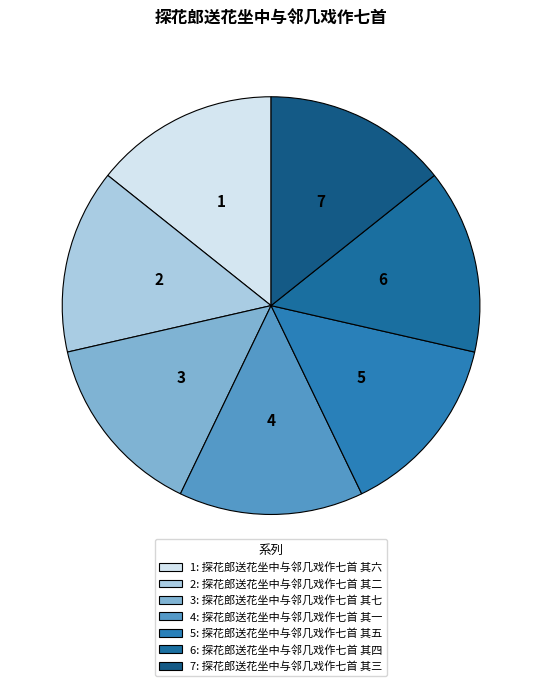

Which slice is the largest?

探花郎送花坐中与邻几戏作七首 其七